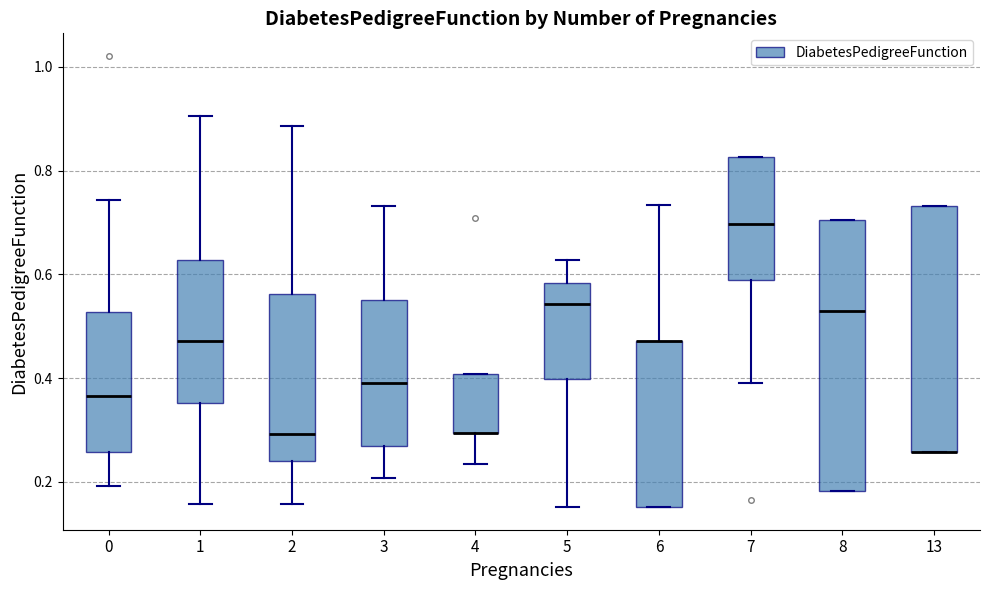

Where does the lower whisker of the box at x = 4 end on the y-axis? The values are not printed on the chart, so give them approximately, as read against the axis.

0.24